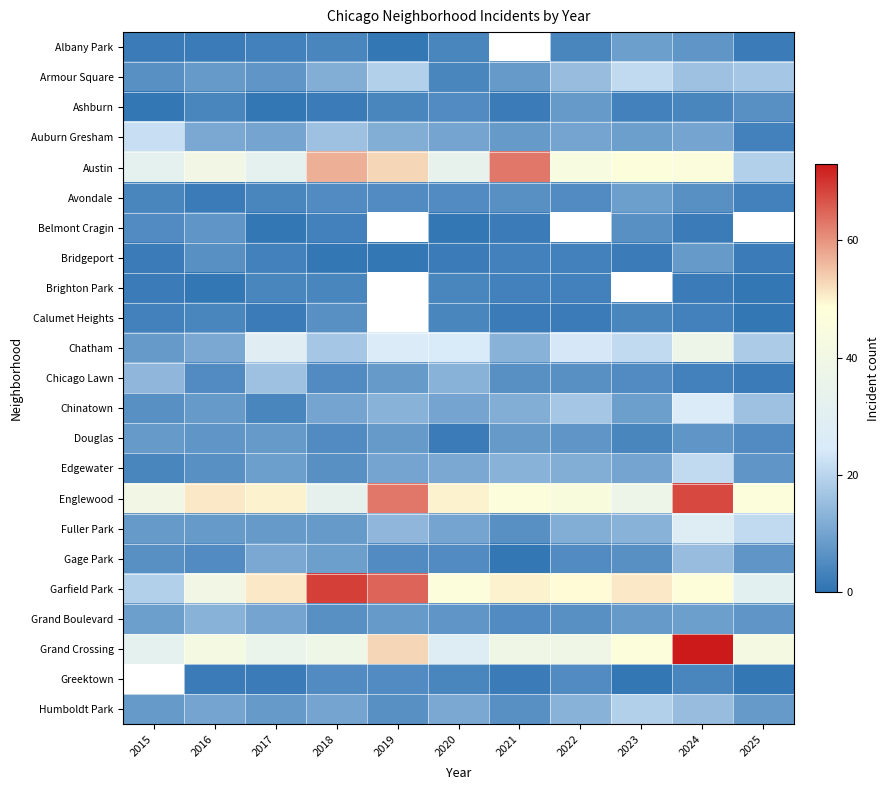

Is the value of Edgewater at 2025 greater than the value of Ashburn at 2023?

Yes